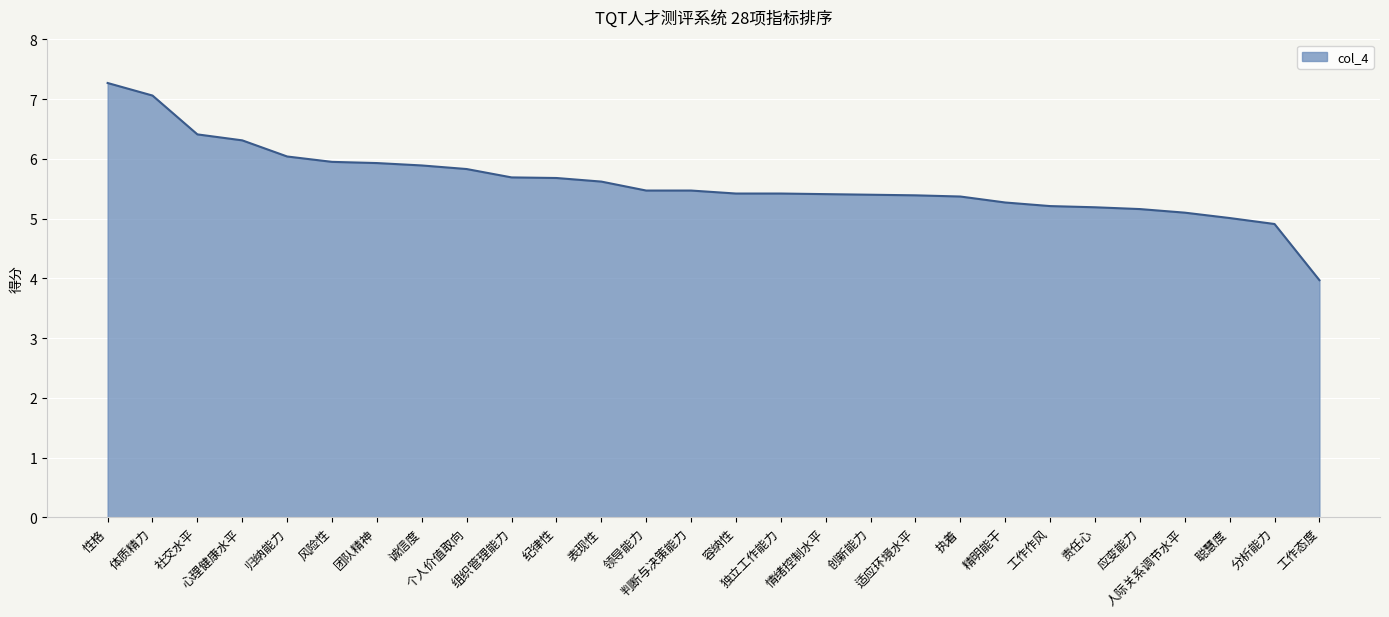

What position from the right is 工作作风?

7